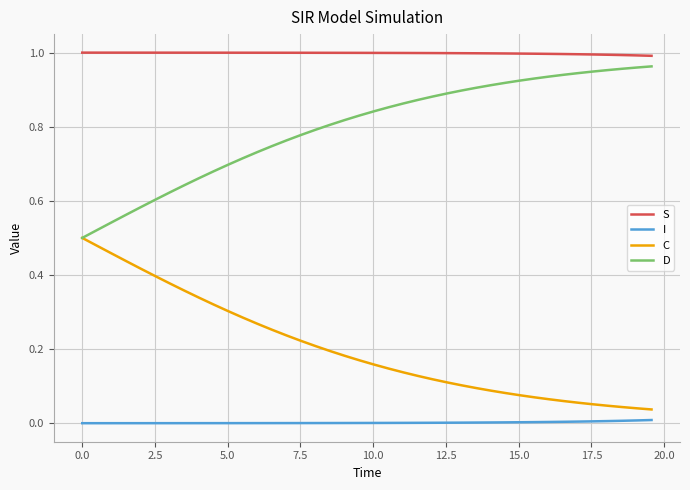

True or false: D and S cross at least once.

False